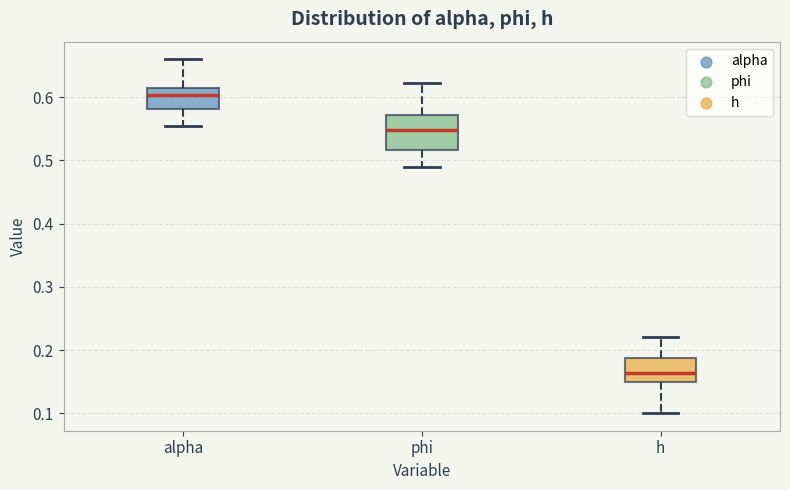

Reading left to right, transcribe this box plot: for each box, give where its median line is, the range the box spans, and where its two whiskers end, as read against the y-axis. The values are not printed on the chart, so give them approximately, as read against the axis.

alpha: median 0.60, box 0.58 to 0.61, whiskers 0.55 to 0.66
phi: median 0.55, box 0.52 to 0.57, whiskers 0.49 to 0.62
h: median 0.16, box 0.15 to 0.19, whiskers 0.10 to 0.22